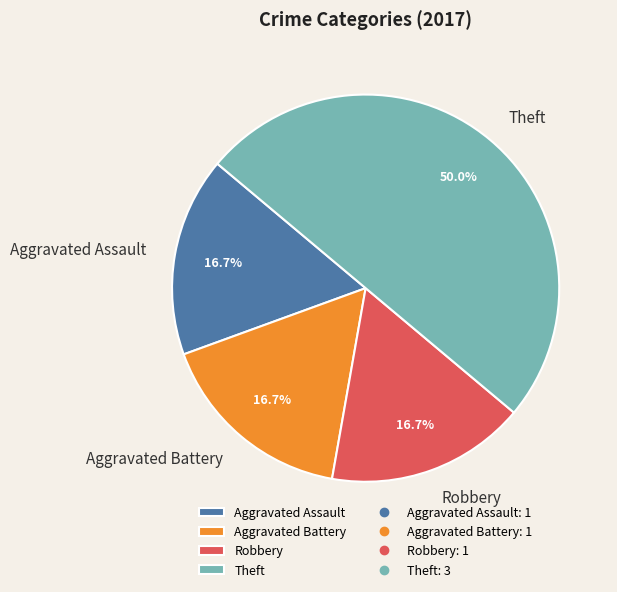

How many segments does this pie chart have?

4